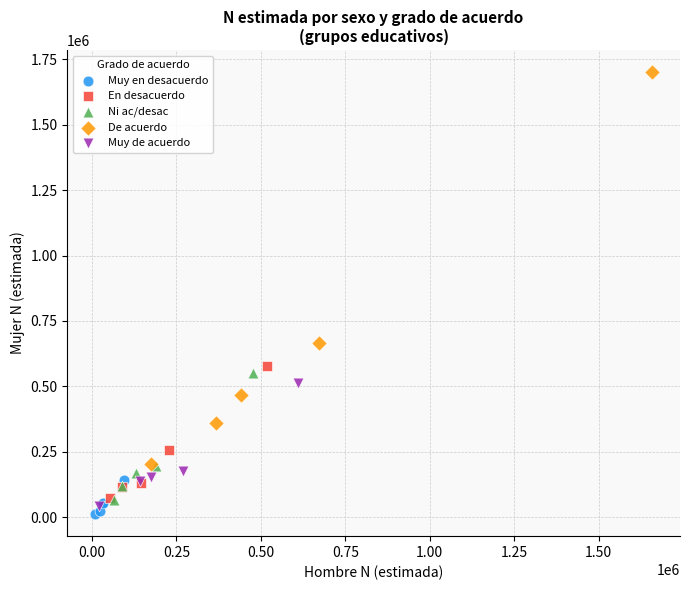

Which series has the largest Y range (max minus min)?

De acuerdo